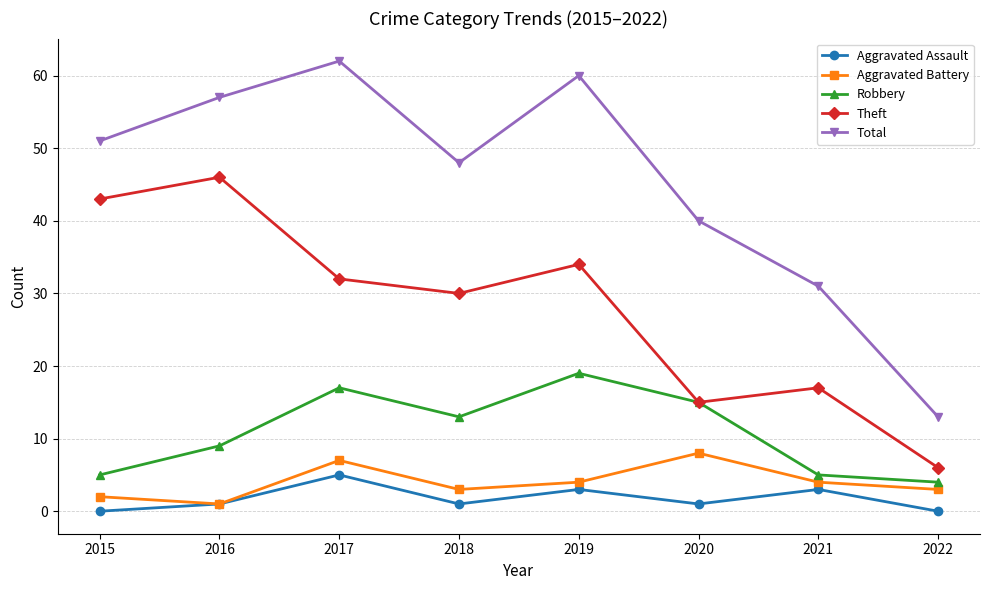

What is the total value across all series at 2022?

26